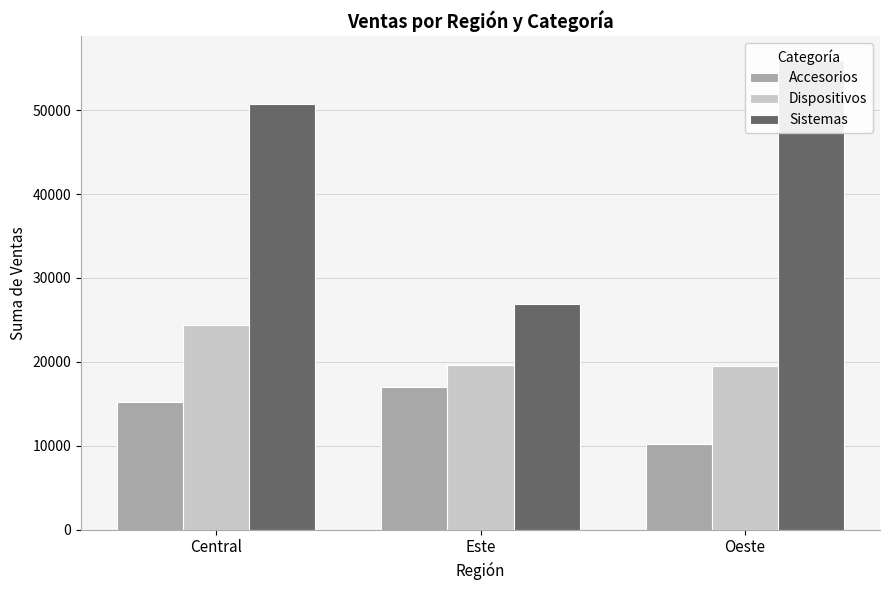

The value of Dispositivos at Central is 15785. True or false?

False